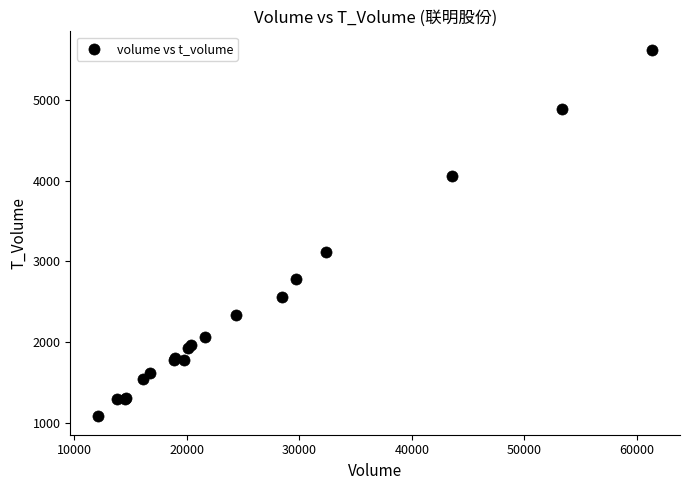

What Y value in the scatter plot is closest to 3350?

3111